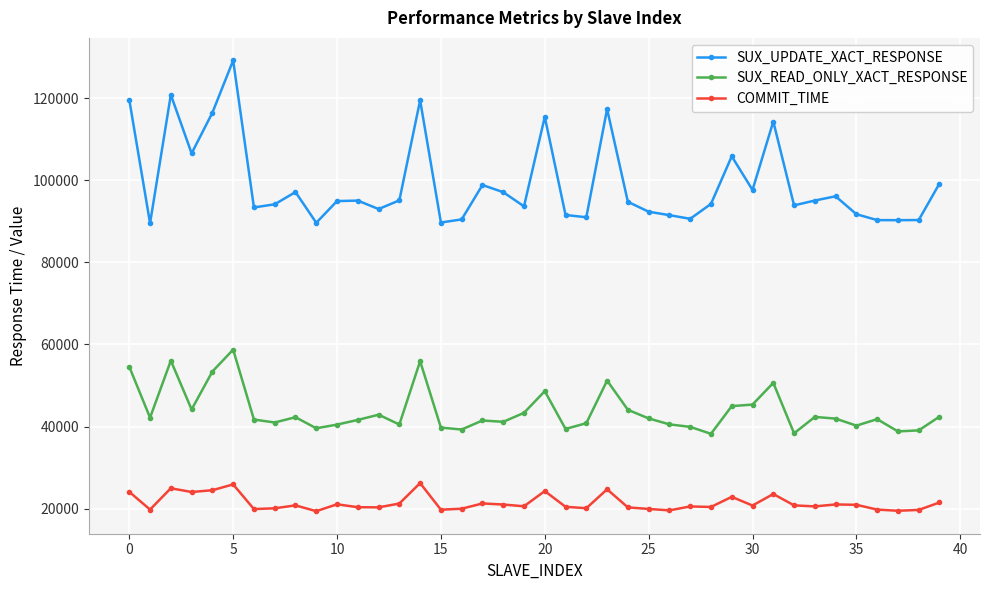

What is the sum of all SUX_UPDATE_XACT_RESPONSE values?

3966644.7